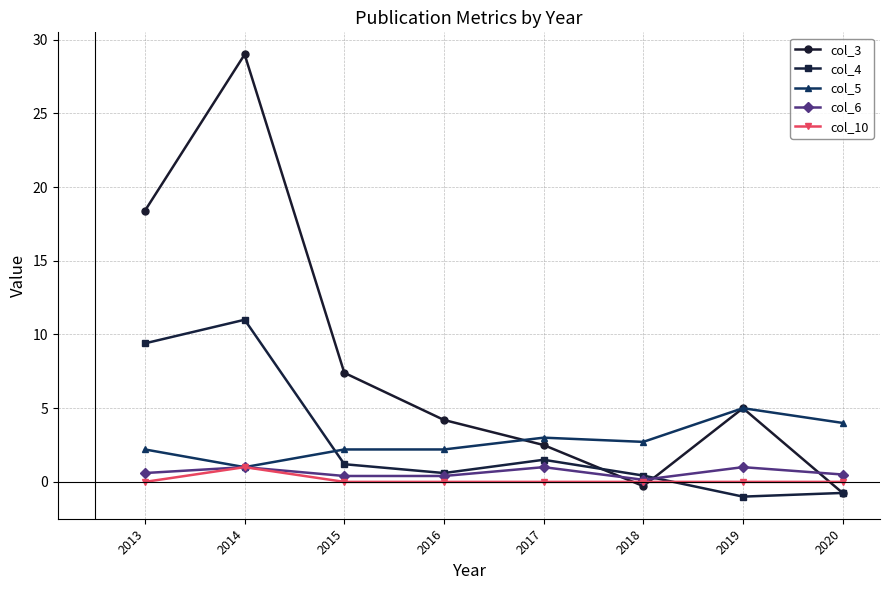

Is the value of col_3 at 2013 greater than the value of col_4 at 2018?

Yes